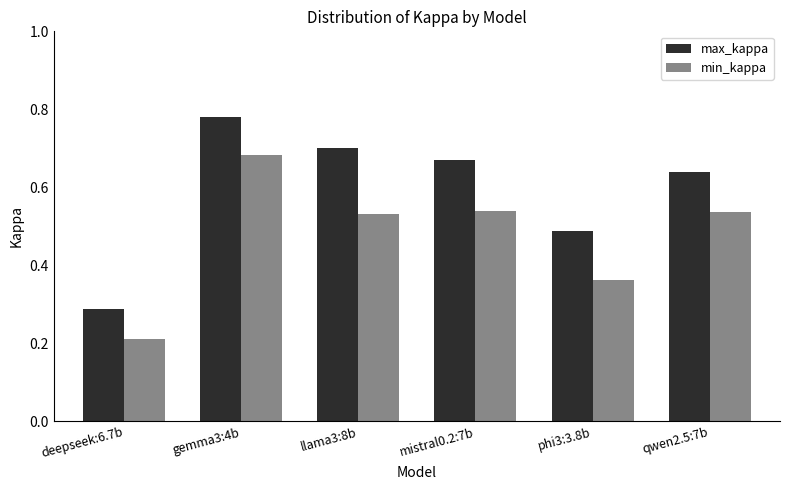

What position from the left is llama3:8b?

3